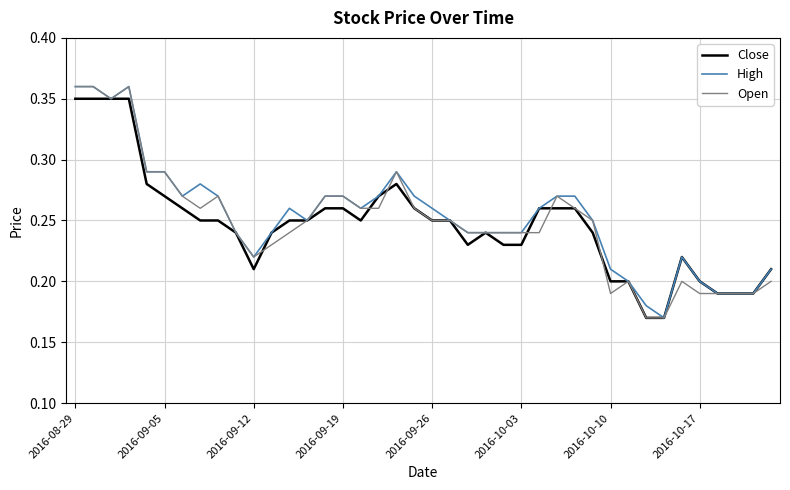

Where is the first local maximum for Close?

18